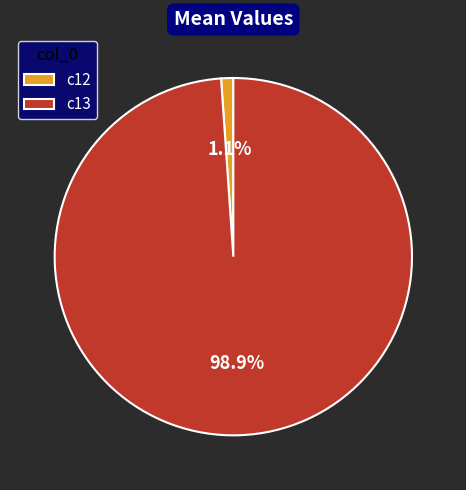

To the nearest percent, what portion does c13 represent?

99%